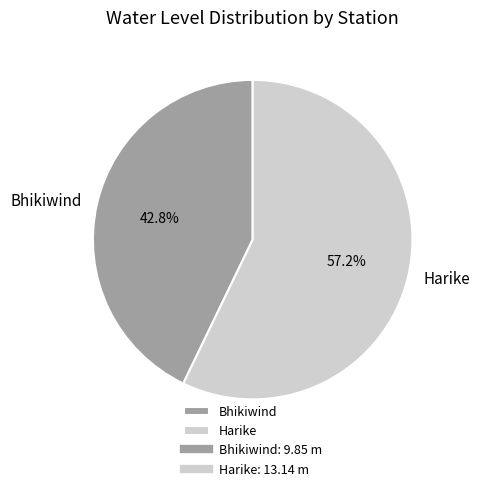

The Bhikiwind slice represents 43% of the pie. True or false?

True